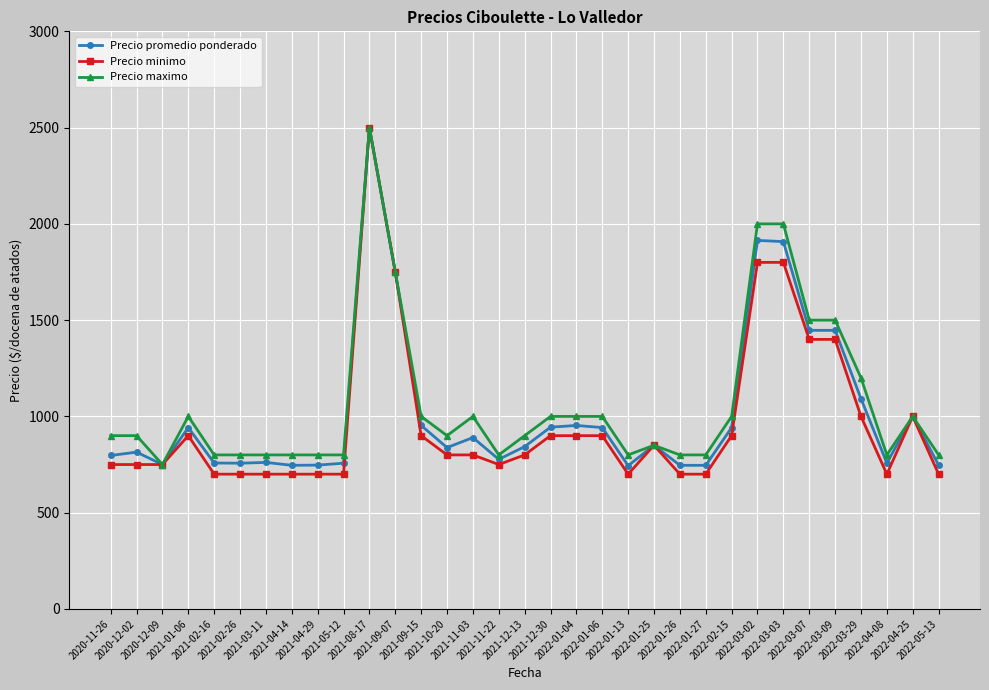

Which series has the largest range (max minus min)?

Precio minimo